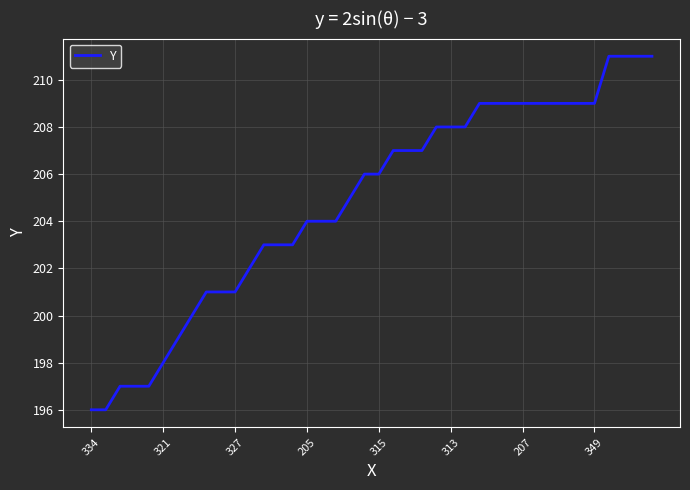

What is the difference between the maximum and minimum values?

15